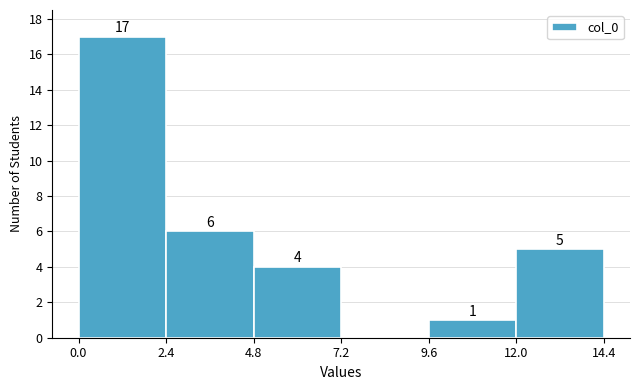

Over which range of the x-axis is the bar tallest?

0.0 to 2.4